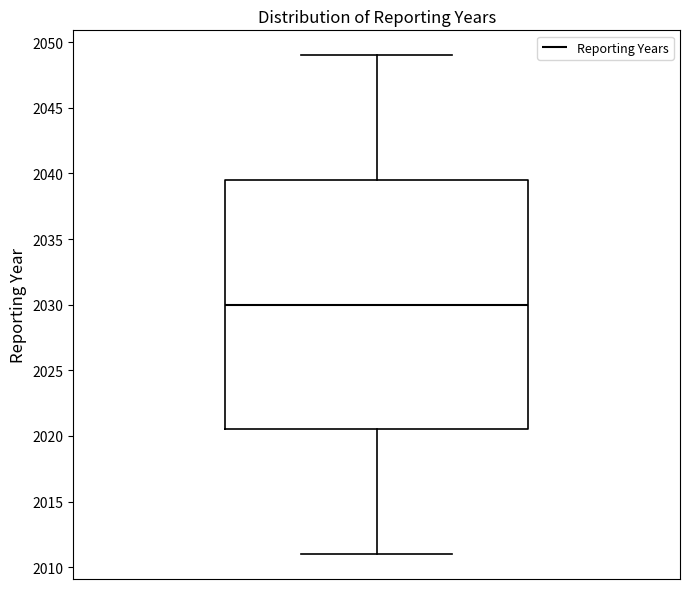

Read this box plot against the y-axis: the position of the median line, the range covered by the box, and the ends of both whiskers. The values are not printed on the chart, so give them approximately, as read against the axis.

median 2030.0, box 2020.5 to 2039.5, whiskers 2011.0 to 2049.0